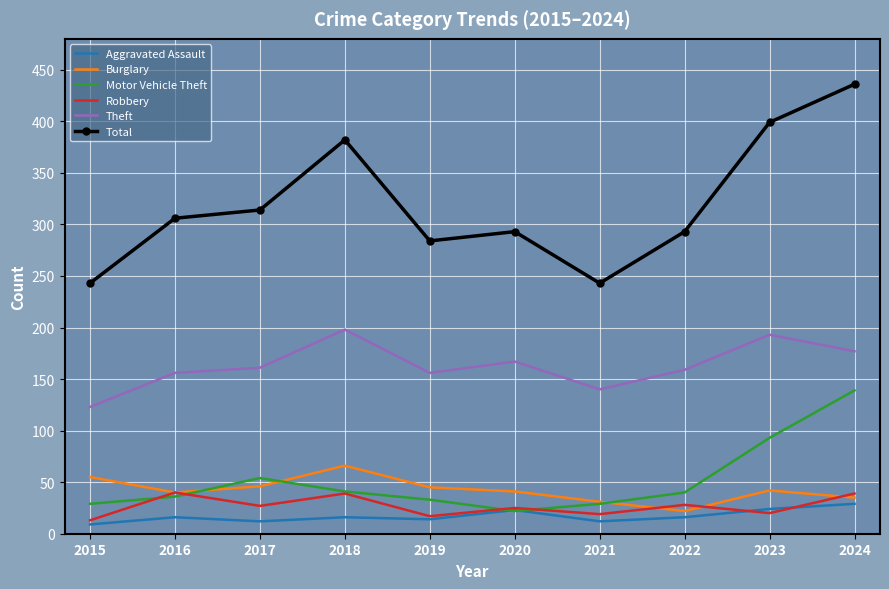

What value does the Robbery series have at 2016?

40